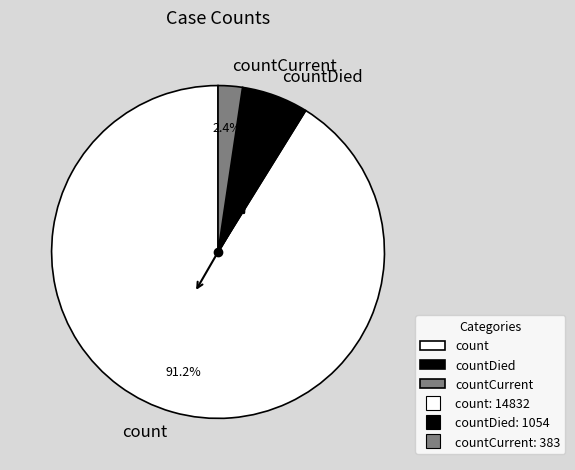

Count the number of slices in the pie.

3